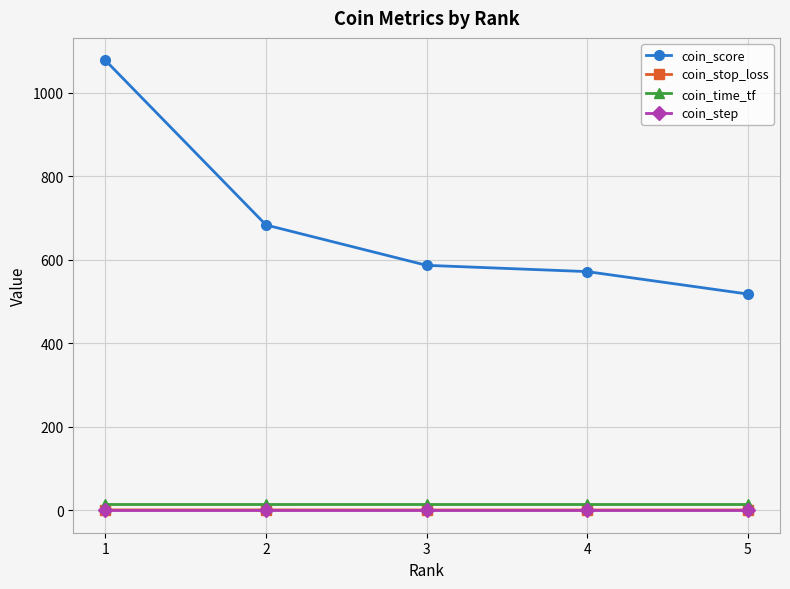

How many distinct data groups are displayed?

4